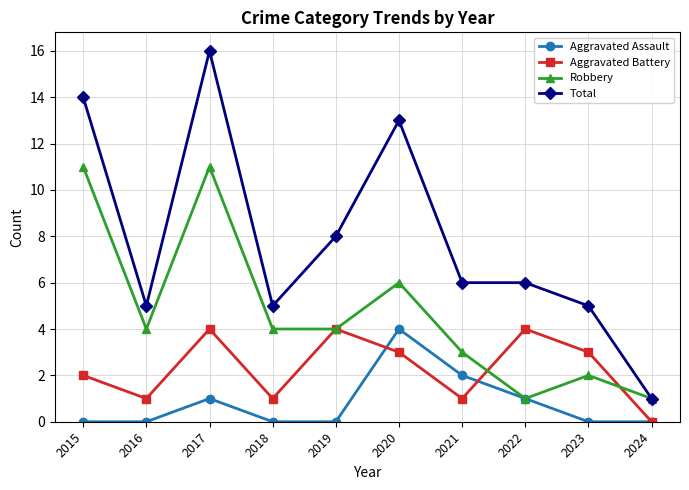

Rank the series by their average value, from highest to lowest.

Total, Robbery, Aggravated Battery, Aggravated Assault